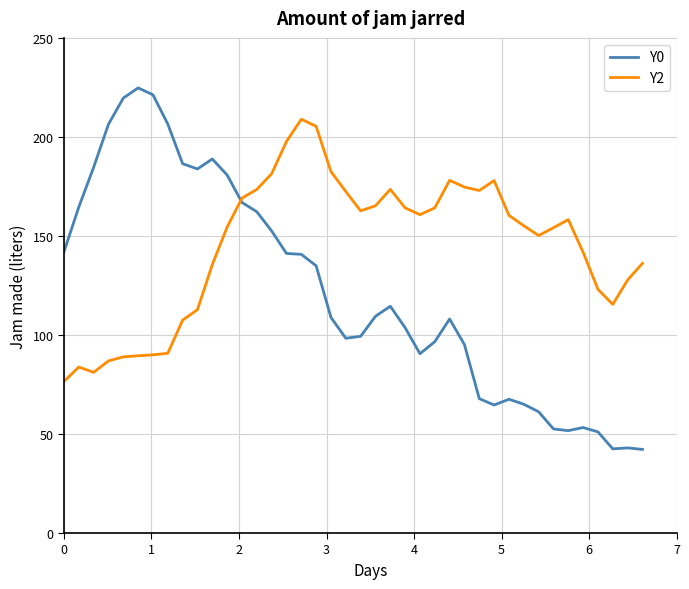

Which series has the largest range (max minus min)?

Y0